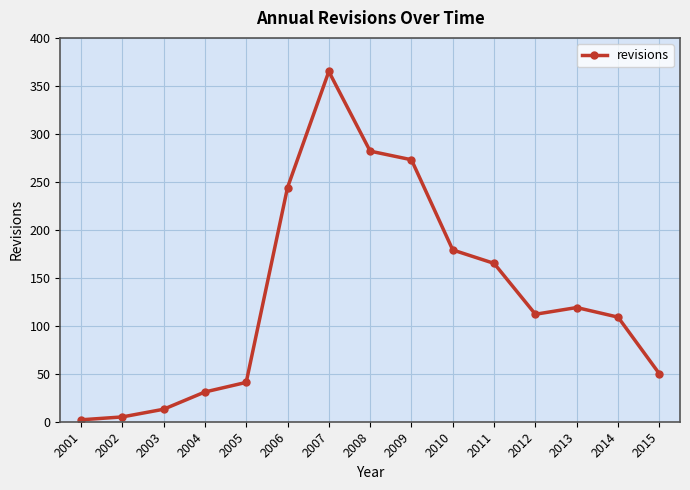

Reading left to right, transcribe all the data shown in this chart.

2001=2	2002=5	2003=13	2004=31	2005=41	2006=244	2007=365	2008=282	2009=273	2010=179	2011=165	2012=112	2013=119	2014=109	2015=50